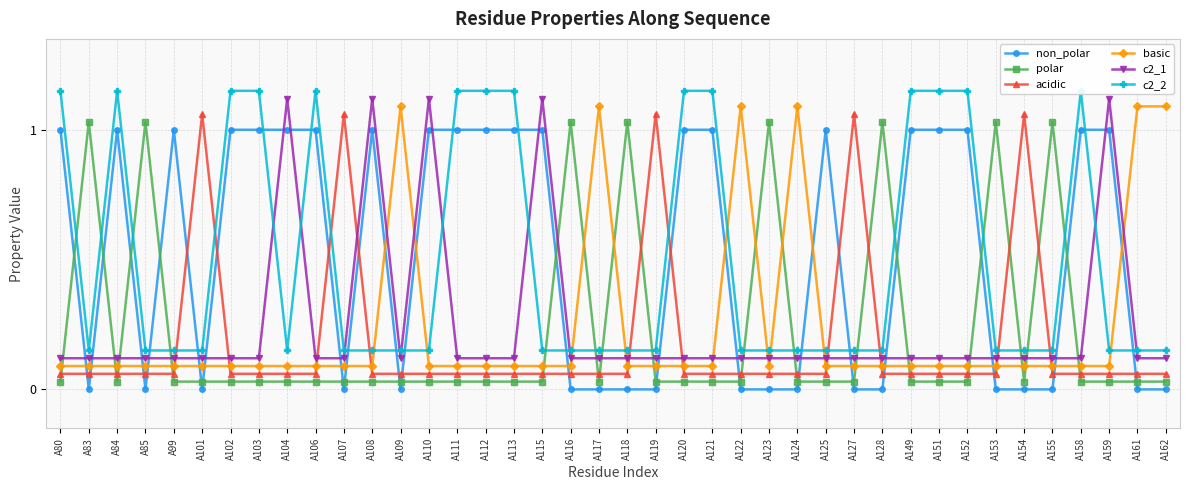

Between which two adjacent categories do basic and c2_2 first intersect?

A108 and A109